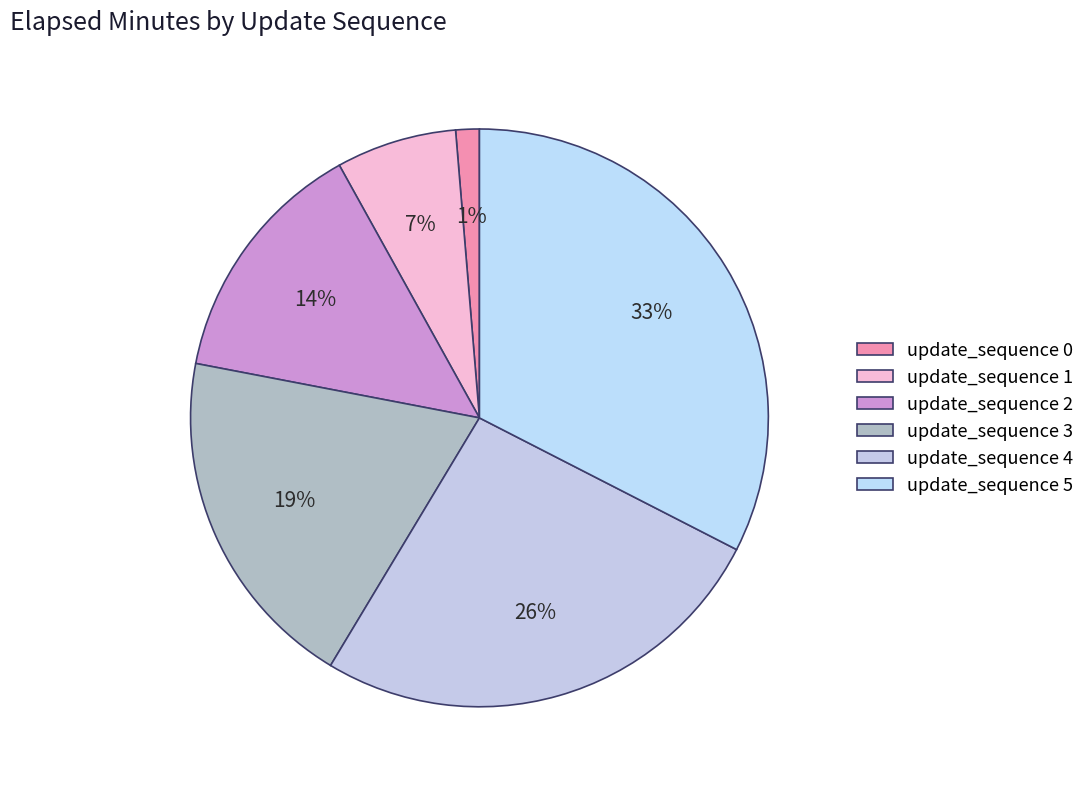

Rank the categories by value from lowest to highest.

update_sequence 0, update_sequence 1, update_sequence 2, update_sequence 3, update_sequence 4, update_sequence 5